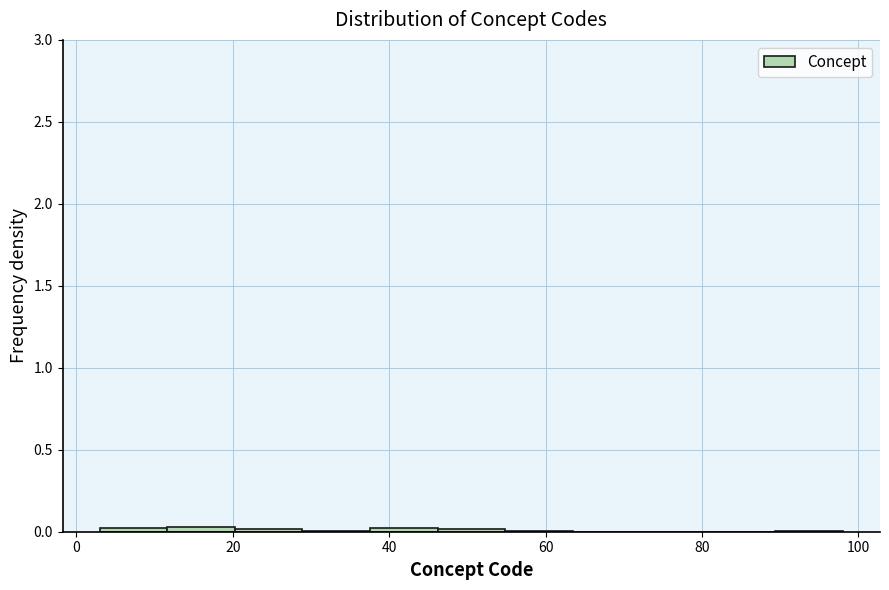

Reading left to right, transcribe this chart: for each bar, give the range it covers on the x-axis and its height. Neither the bar edges nor the heights are printed on the chart, so give them approximately, as read against the axes.

4 to 12: under 0.05
12 to 20: under 0.05
20 to 28: under 0.05
28 to 38: under 0.05
38 to 46: under 0.05
46 to 54: under 0.05
54 to 64: under 0.05
64 to 72: 0
72 to 80: 0
80 to 90: 0
90 to 98: under 0.05